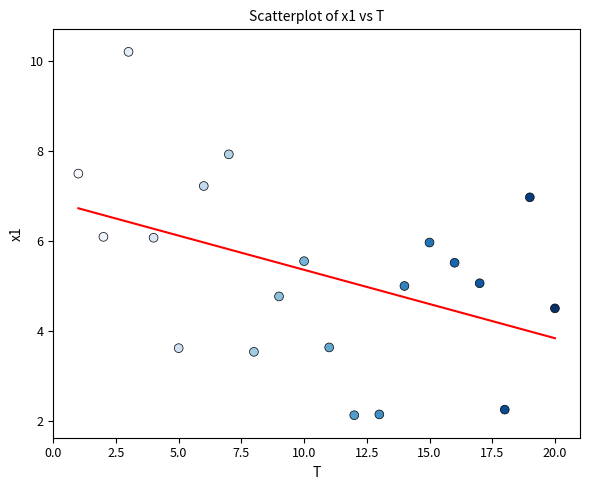

What is the range of Y values (max minus min)?

8.1